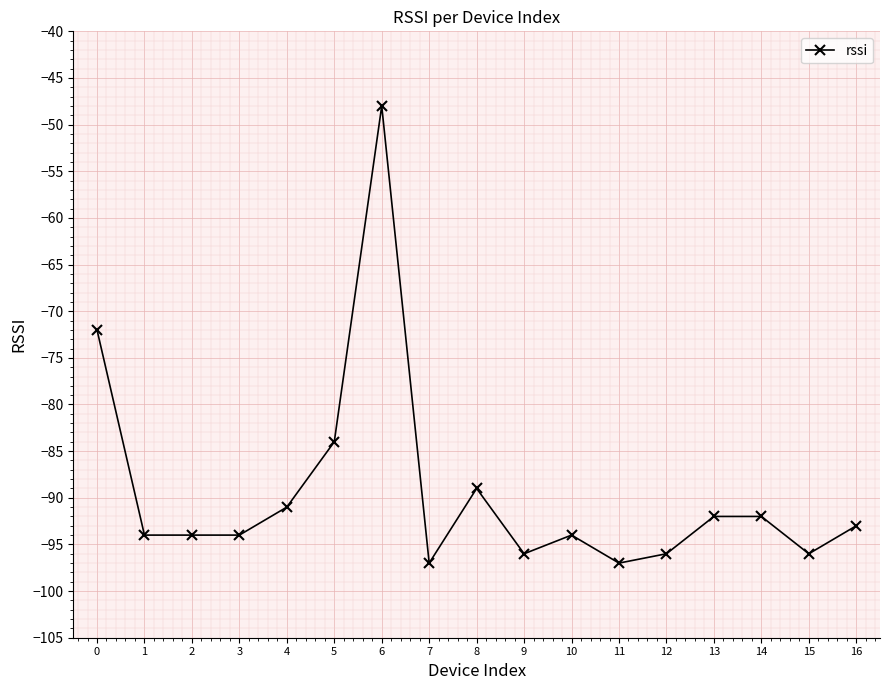

What is the smallest value displayed?

-97